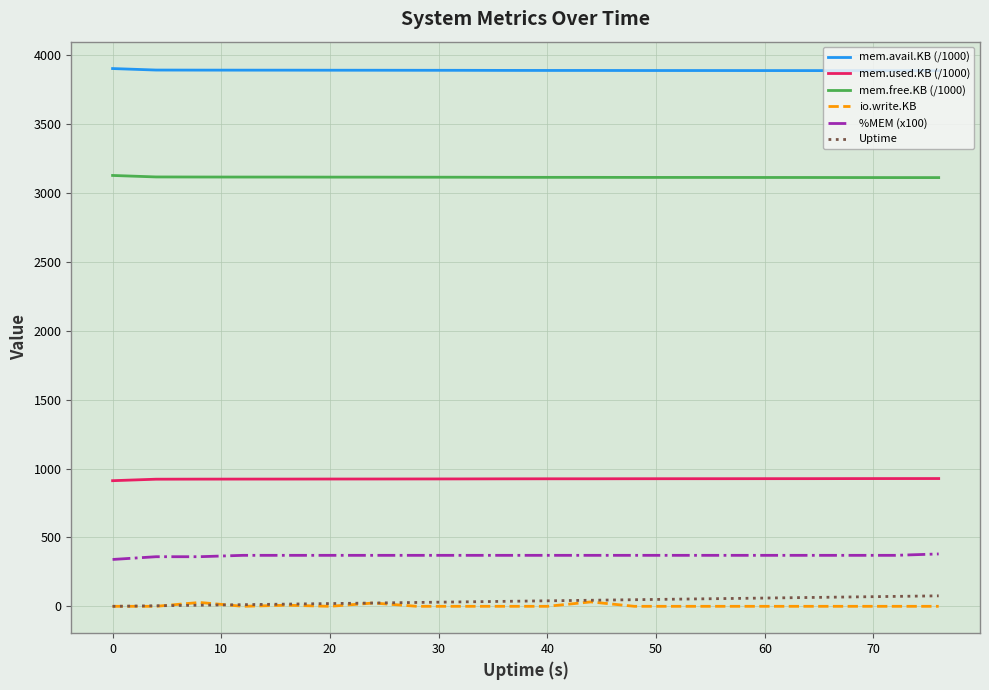

What is the minimum value for mem.used.KB (/1000)?

911.7